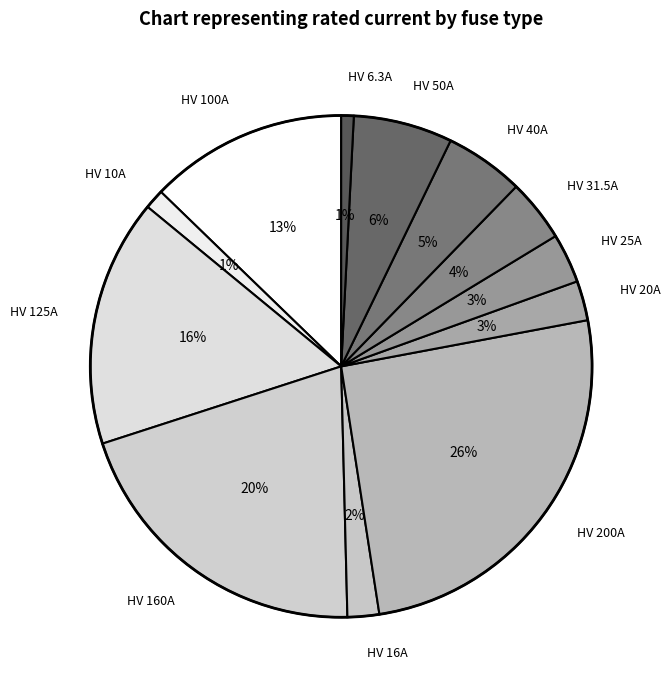

Is it true that HV 16A is 2% of the pie?

True